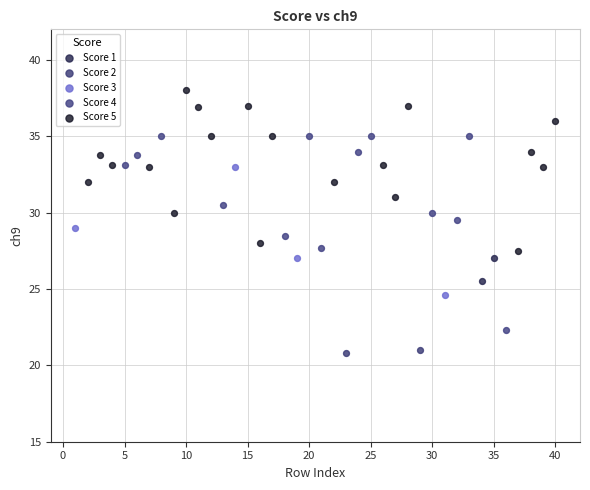

What are all the series names shown in the legend?

Score 1, Score 2, Score 3, Score 4, Score 5